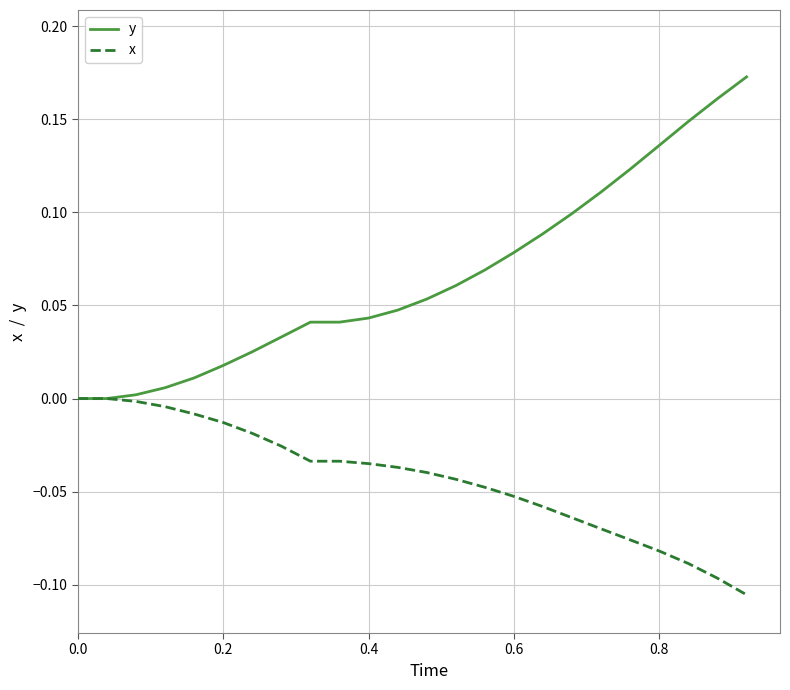

Rank the series by their average value, from highest to lowest.

y, x